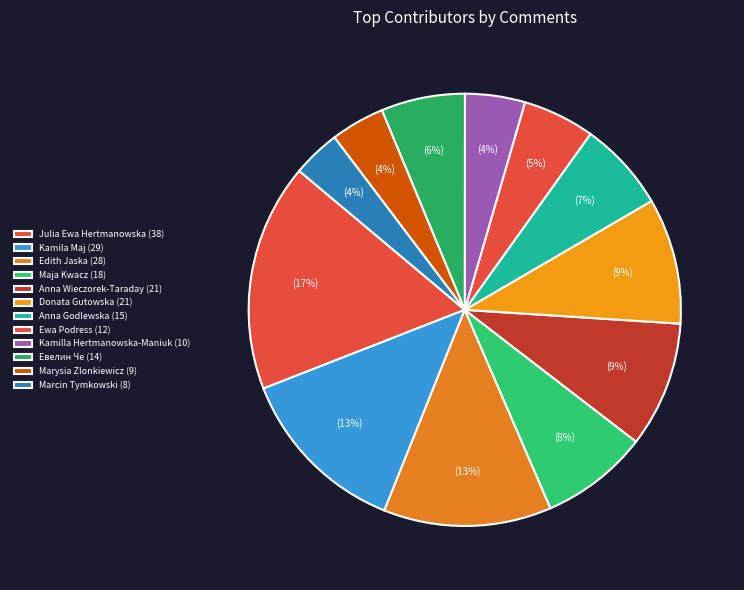

What is the ratio of the value at Anna Godlewska to the value at Kamilla Hertmanowska-Maniuk?

1.5